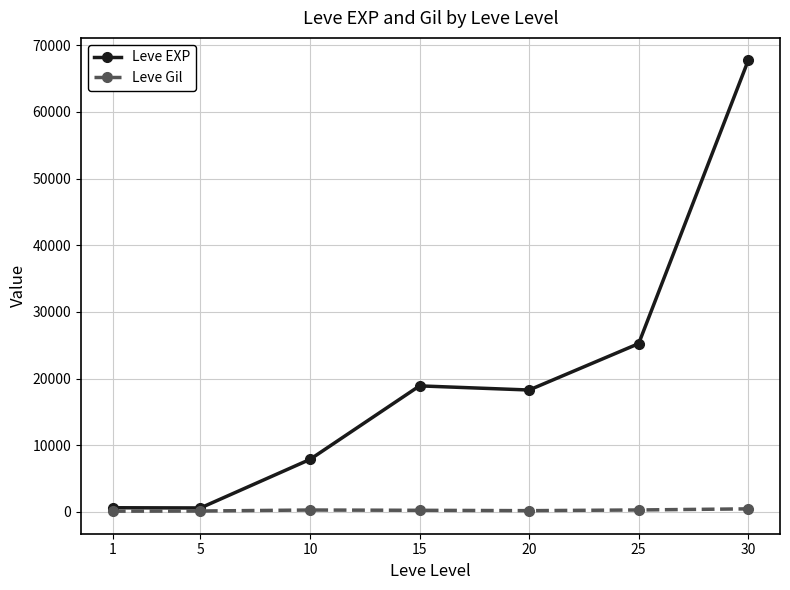

What is the difference between the highest and lowest values at 30?

67267